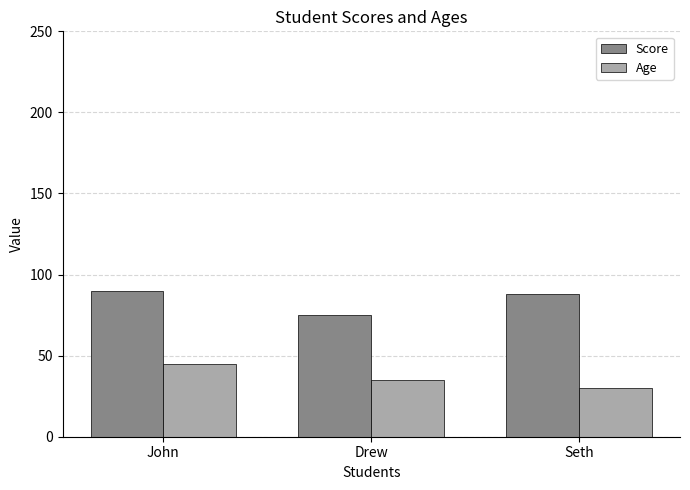

The value of Score at Drew is 29. True or false?

False